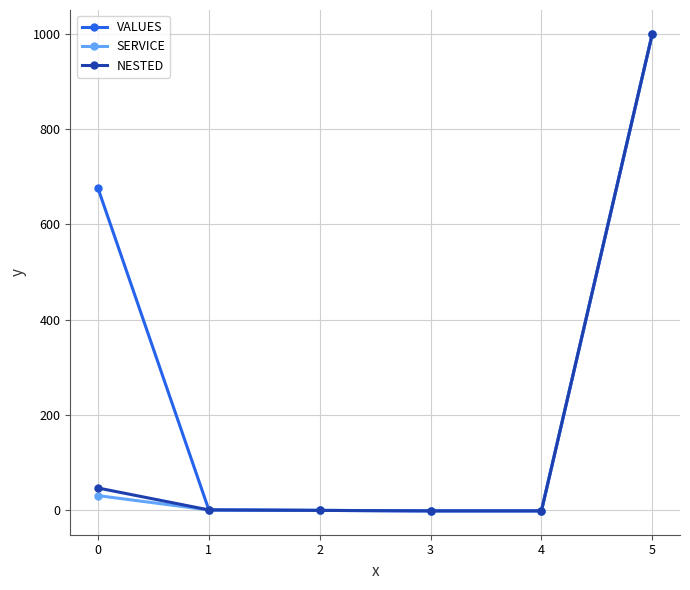

What is the difference between the VALUES values at 5 and 2?

1000